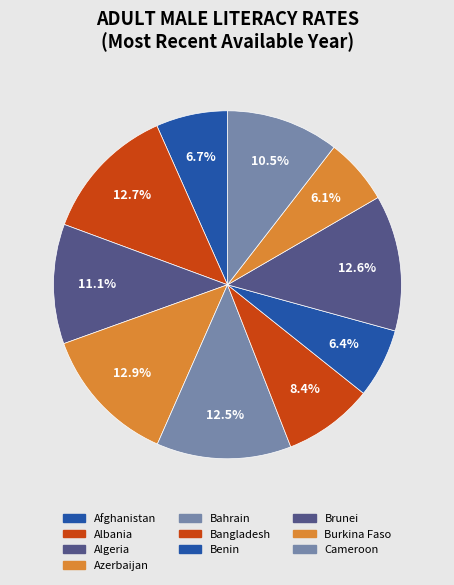

Is there a majority slice in this chart?

No